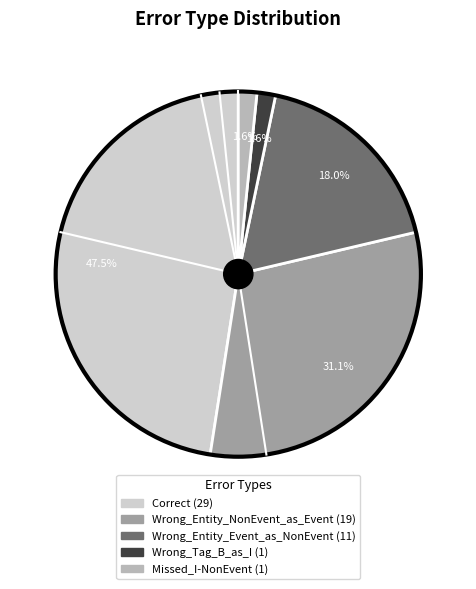

To the nearest percent, what portion does Wrong_Entity_Event_as_NonEvent represent?

18%